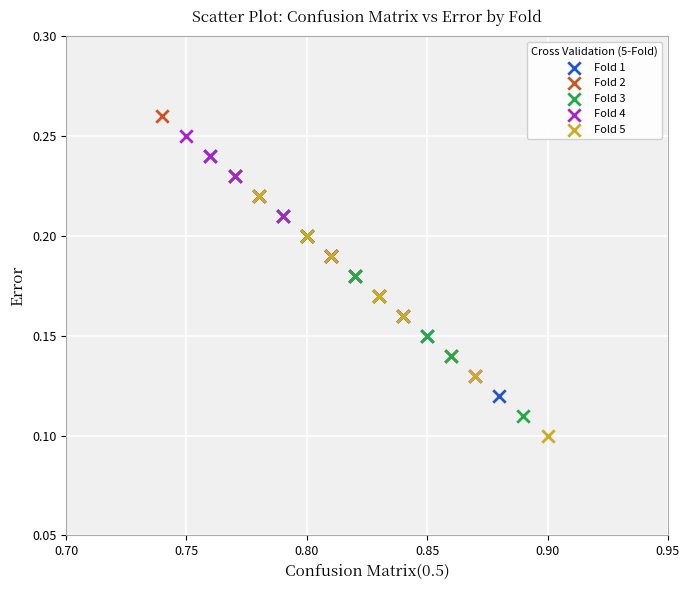

Which series reaches the maximum Y coordinate?

Fold 2